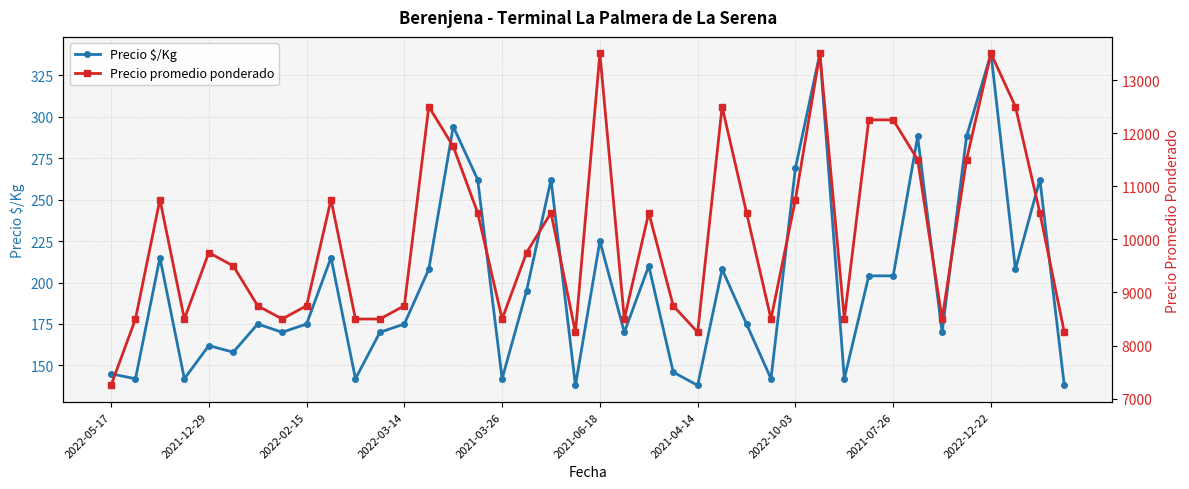

True or false: Precio $/Kg has more than 2 points higher than both neighbors.

True